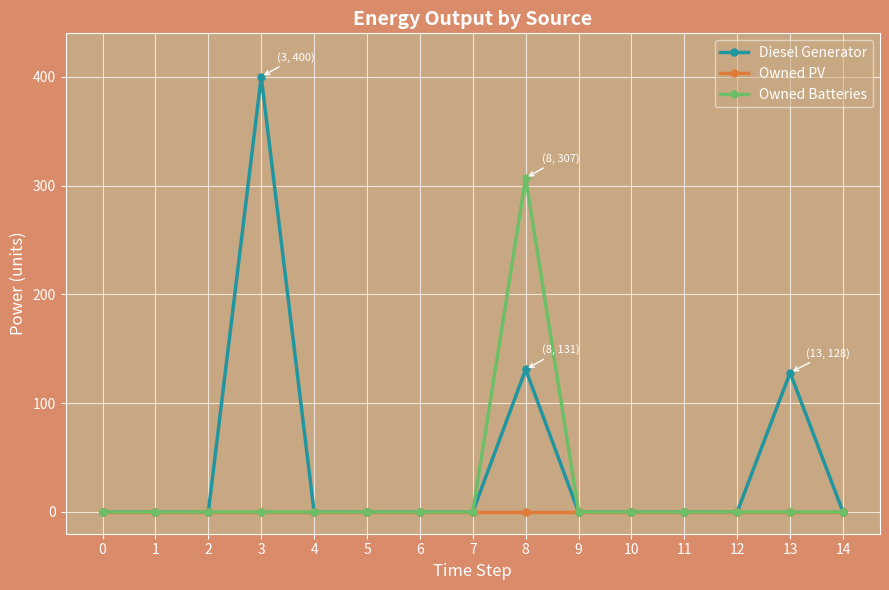

List the series in order of their peak value, highest first.

Diesel Generator, Owned Batteries, Owned PV